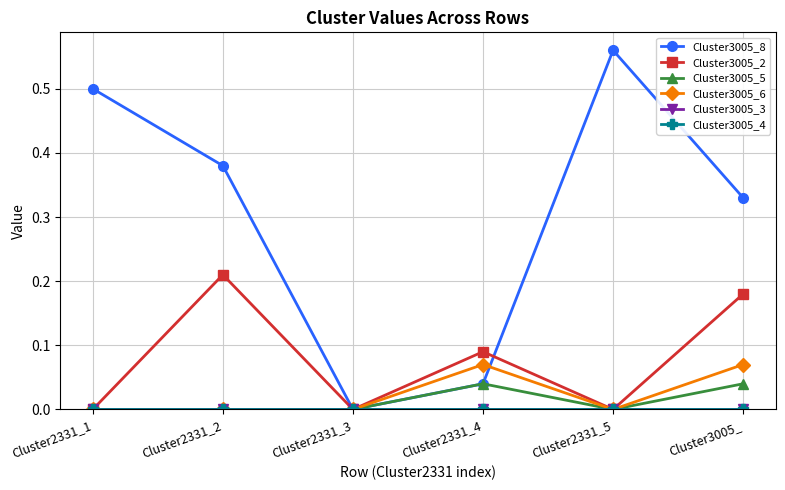

How many lines are shown in the chart?

6